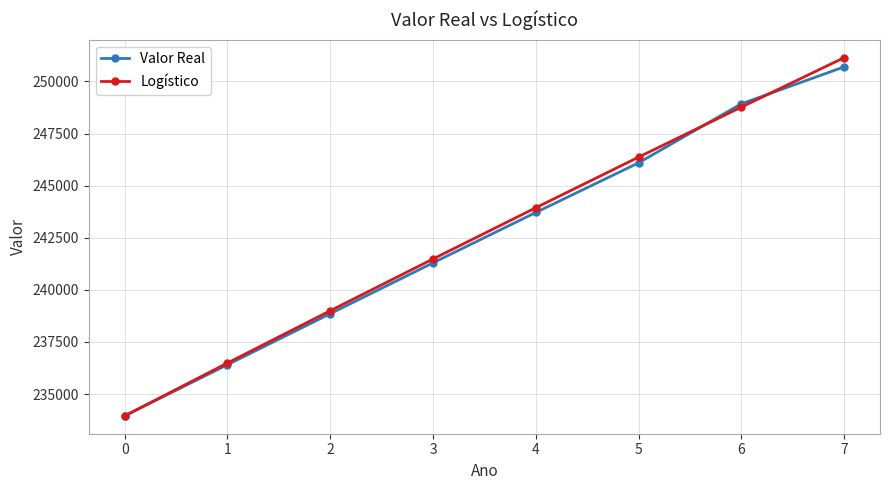

What is the minimum value for Valor Real?

233955.0